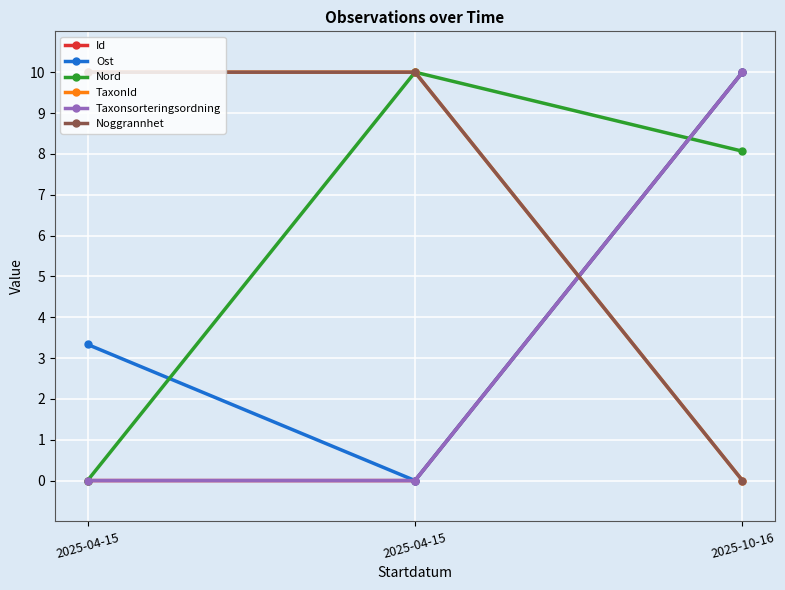

The Nord series shows 10.0 at 2025-04-15. True or false?

True